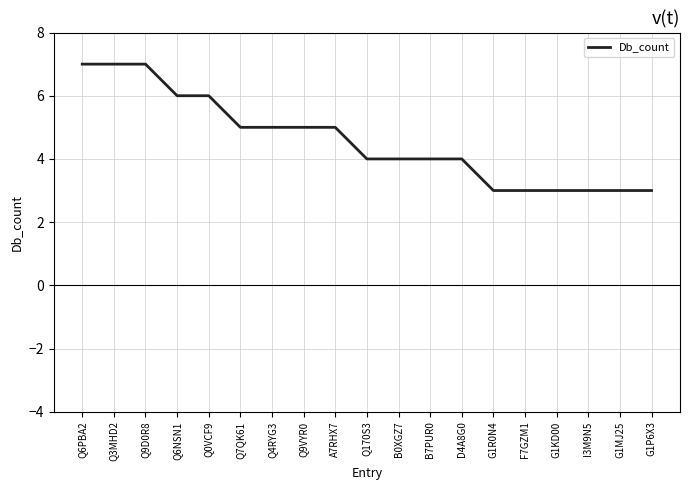

Reading left to right, list all the values displayed in this chart.

Q6PBA2=7	Q3MHD2=7	Q9D0R8=7	Q6NSN1=6	Q0VCF9=6	Q7QK61=5	Q4RYG3=5	Q9VYR0=5	A7RHX7=5	Q170S3=4	B0XGZ7=4	B7PUR0=4	D4A8G0=4	G1R0N4=3	F7GZM1=3	G1KD00=3	I3M9N5=3	G1MJ25=3	G1P6X3=3